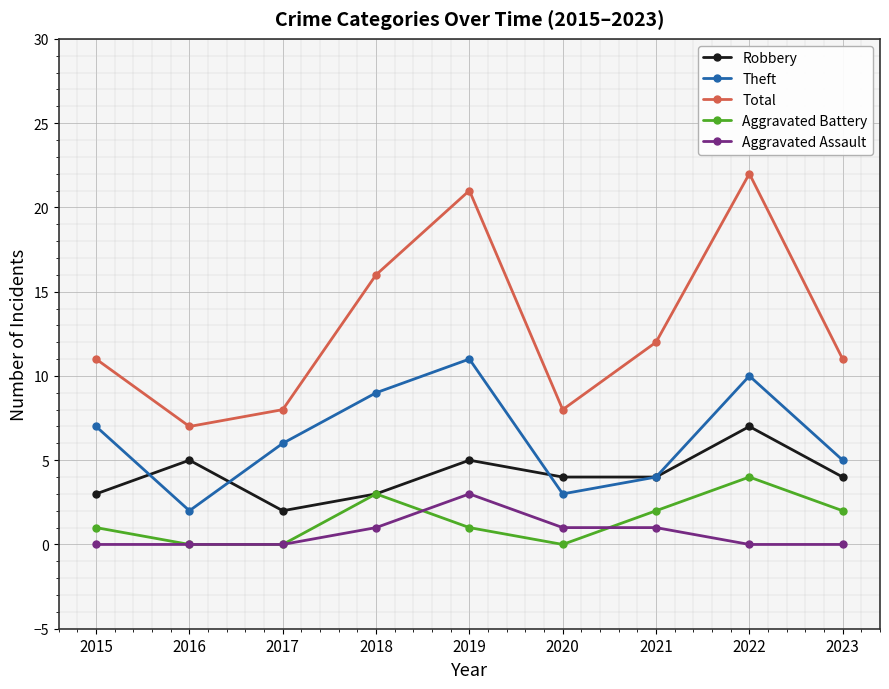

How many values in the Theft series are below 6?

4